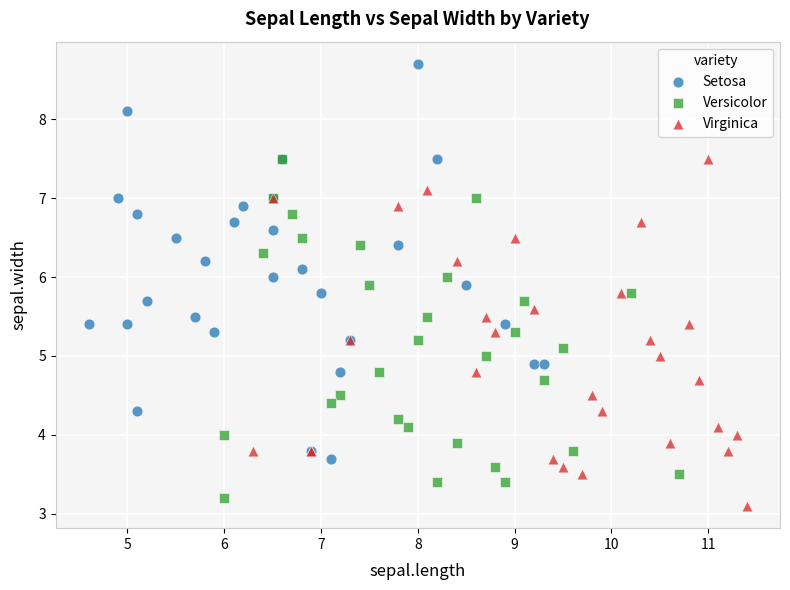

Which series contains the highest Y value?

Setosa